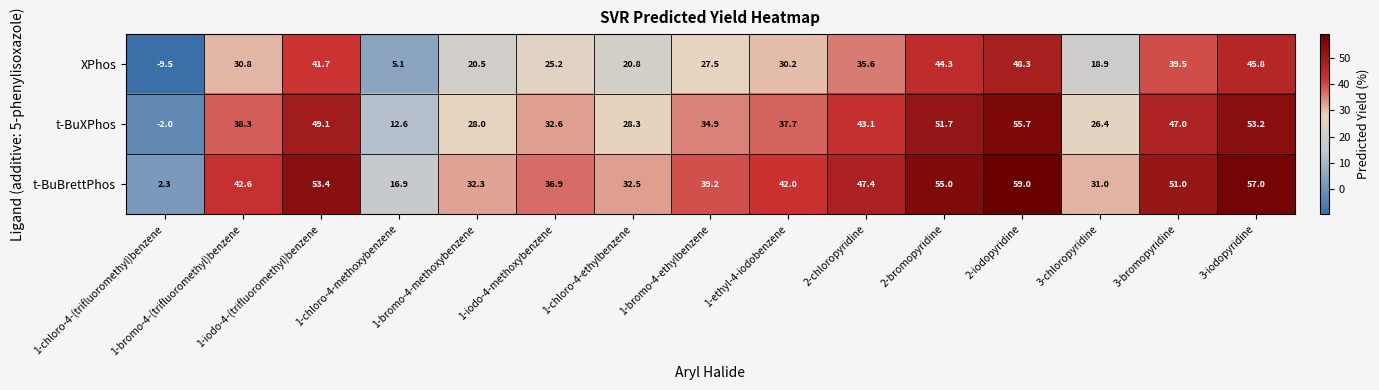

Count the number of data series in this chart.

3